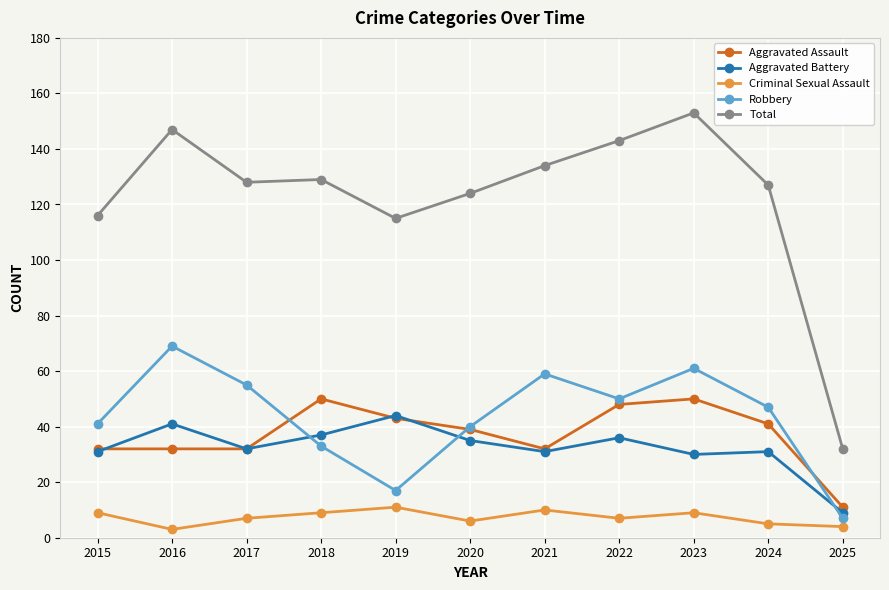

Reading left to right, list all the values displayed in this chart.

Aggravated Assault: 32	32	32	50	43	39	32	48	50	41	11
Aggravated Battery: 31	41	32	37	44	35	31	36	30	31	9
Criminal Sexual Assault: 9	3	7	9	11	6	10	7	9	5	4
Robbery: 41	69	55	33	17	40	59	50	61	47	7
Total: 116	147	128	129	115	124	134	143	153	127	32